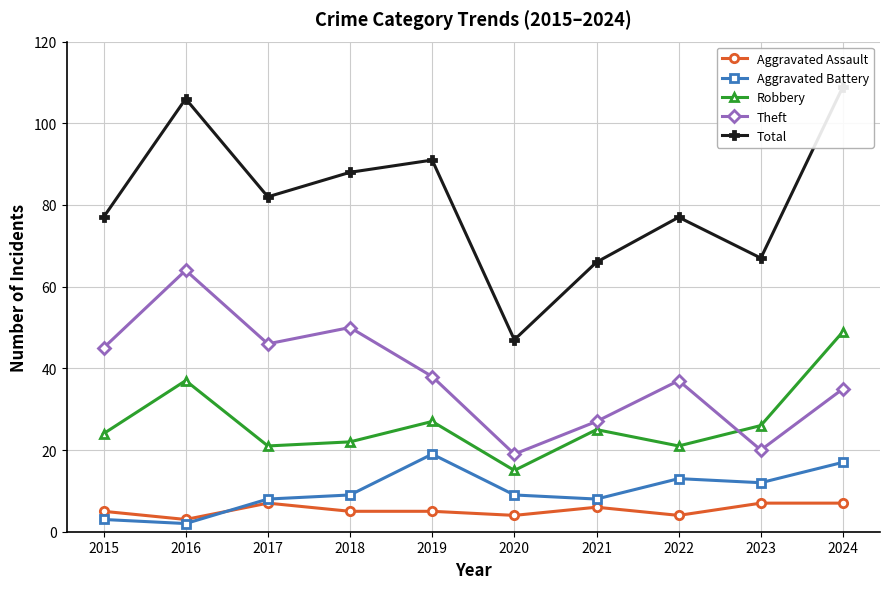

At 2019, list the series in order from smallest to largest.

Aggravated Assault, Aggravated Battery, Robbery, Theft, Total